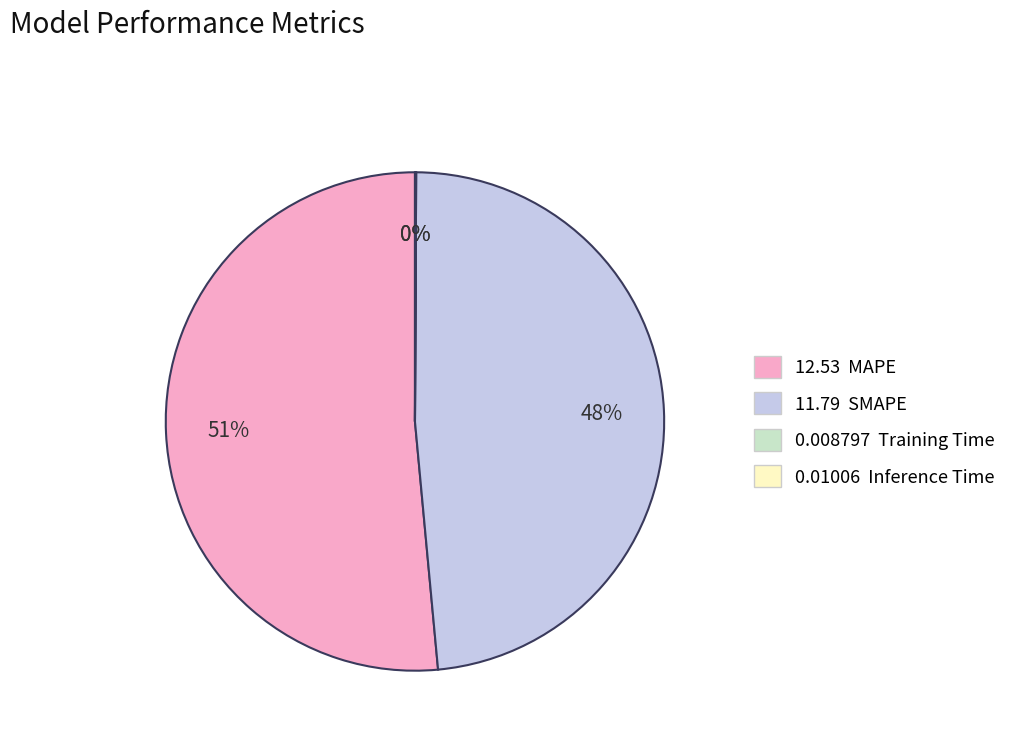

To the nearest percent, what portion does 11.79 SMAPE represent?

48%